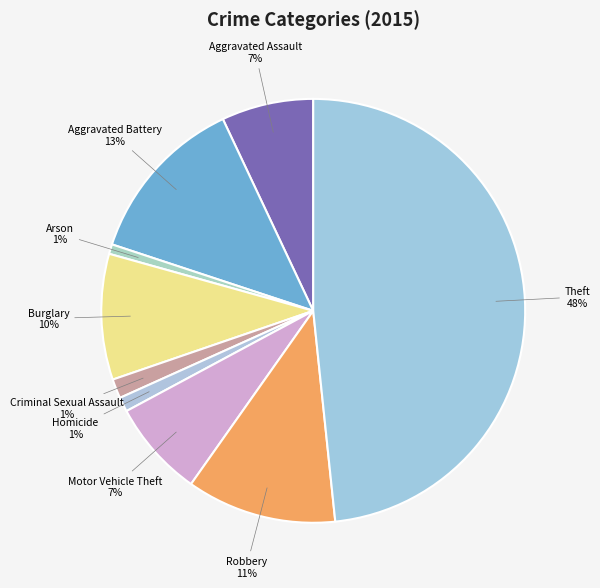

What is the largest slice in the pie chart?

Theft